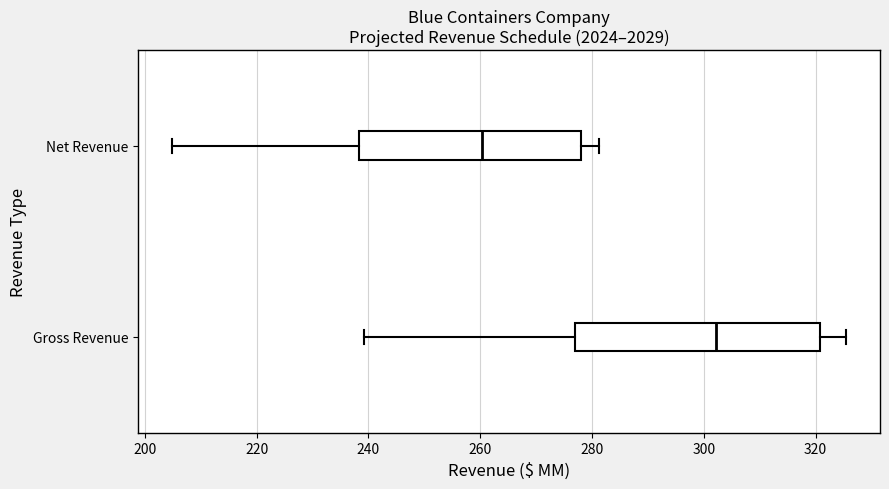

Which box has the furthest to the left median line?

Net Revenue